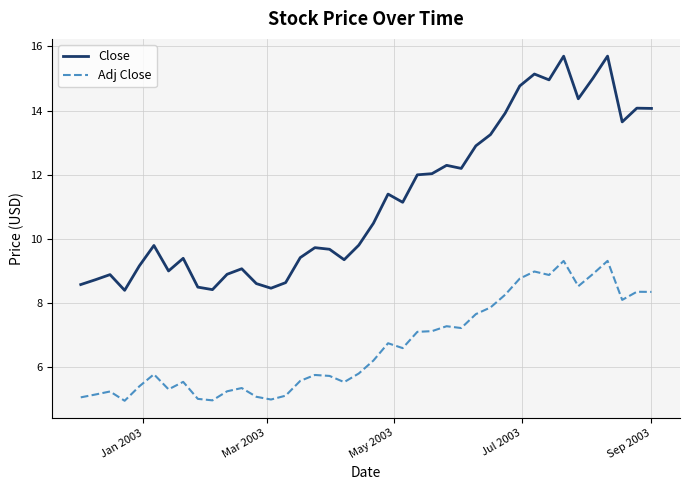

Which series has the largest range (max minus min)?

Close